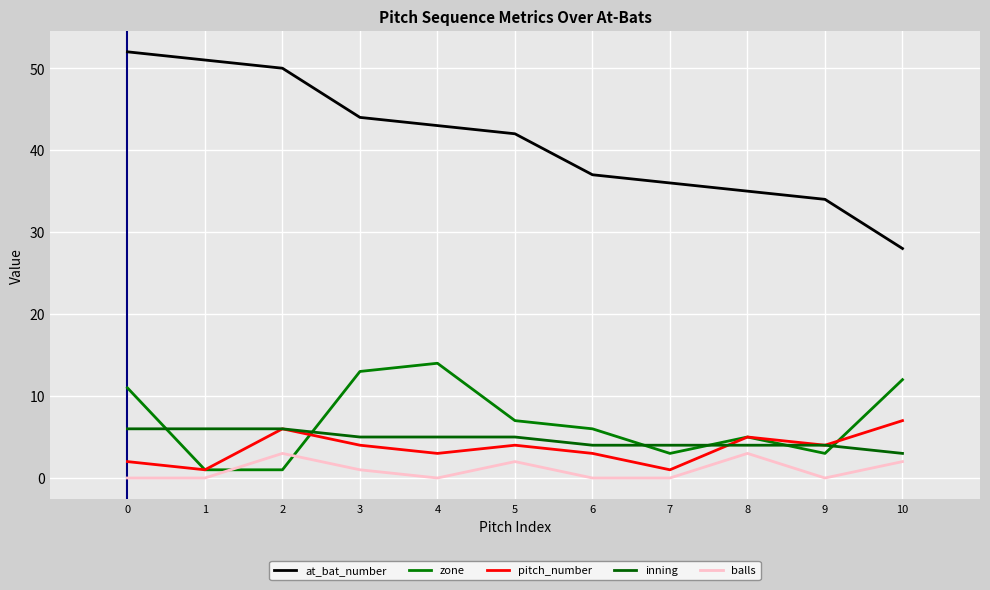

Between 1 and 3, which series saw the biggest shift?

zone